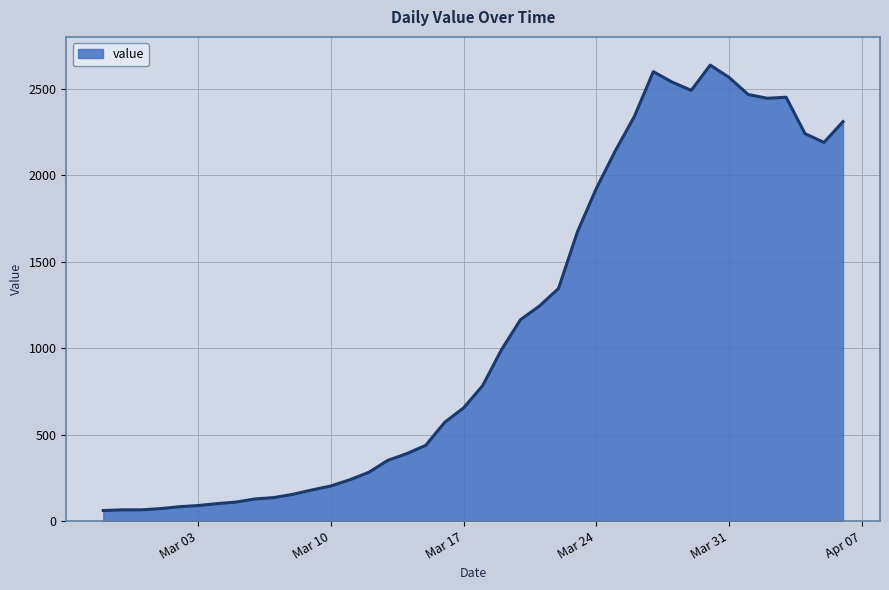

What is the maximum value shown in the chart?

2637